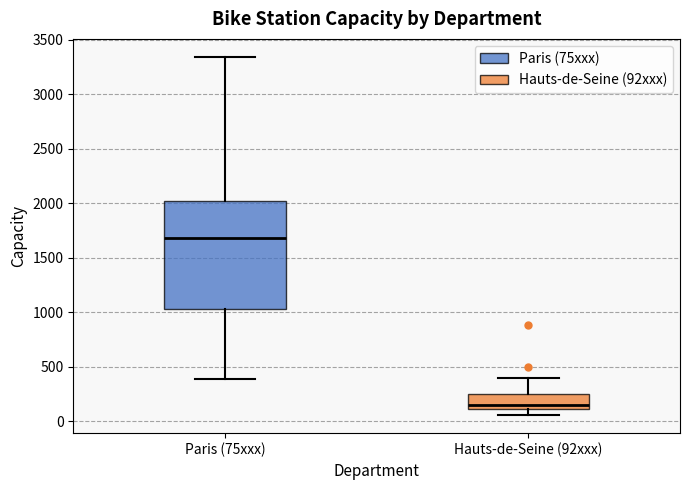

Reading left to right, transcribe this box plot: for each box, give where its median line is, the range the box spans, and where its two whiskers end, as read against the y-axis. The values are not printed on the chart, so give them approximately, as read against the axis.

Paris (75xxx): median 1700, box 1050 to 2000, whiskers 400 to 3350
Hauts-de-Seine (92xxx): median 150, box 100 to 250, whiskers 50 to 400